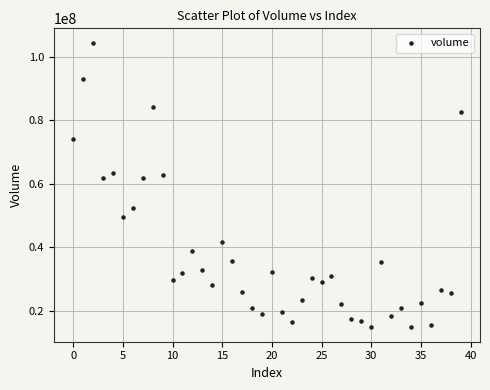

What is the range of Y values (max minus min)?

89714908